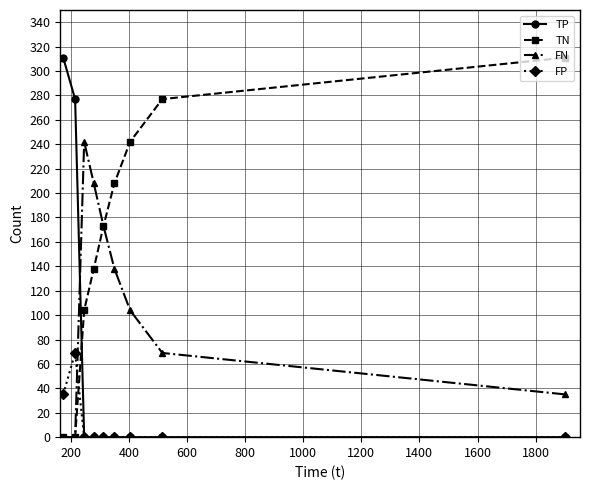

Reading left to right, extract all data points from this chart.

TP: 311	277	0	0	0	0	0	0	0
TN: 0	0	104	138	173	208	242	277	311
FN: 0	0	242	208	173	138	104	69	35
FP: 35	69	0	0	0	0	0	0	0